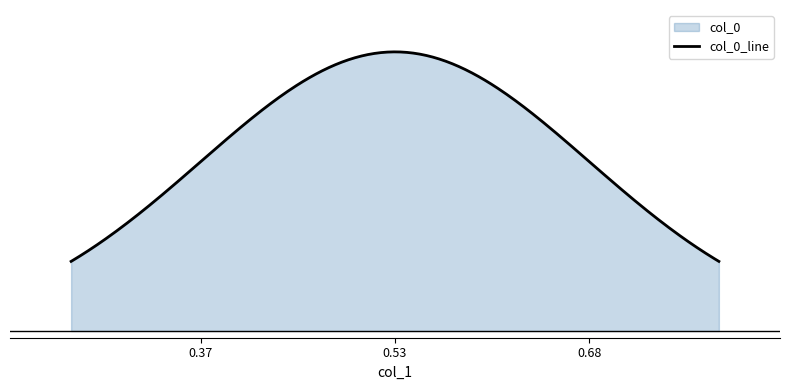

True or false: there are more than 0 points higher than both neighbors.

True